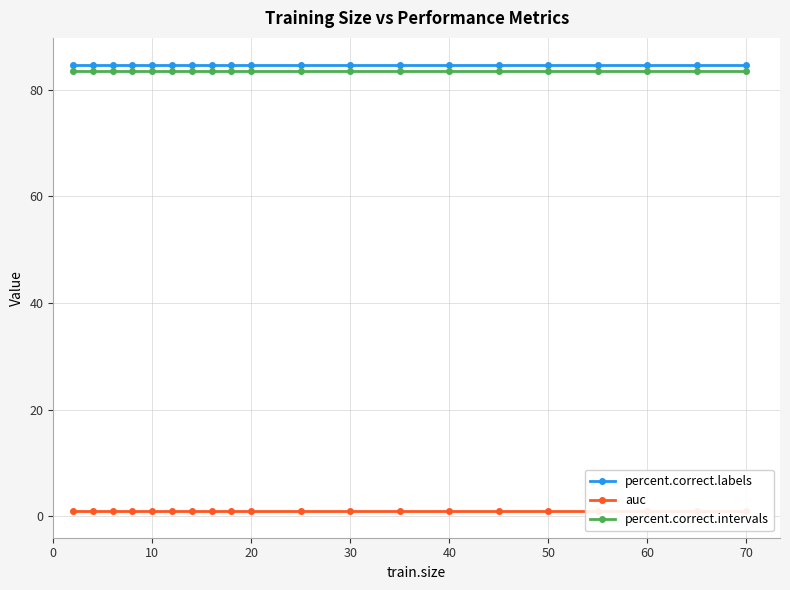

True or false: percent.correct.intervals has a value of 111.9 at 10.

False